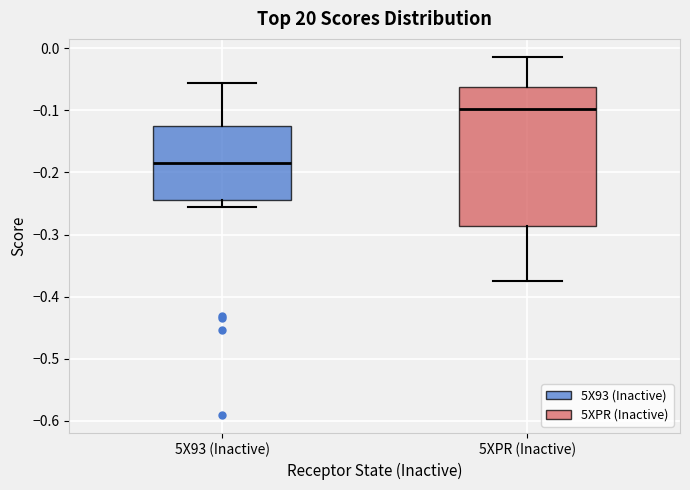

Which box is the tallest, from its lower edge to its upper edge?

5XPR (Inactive)